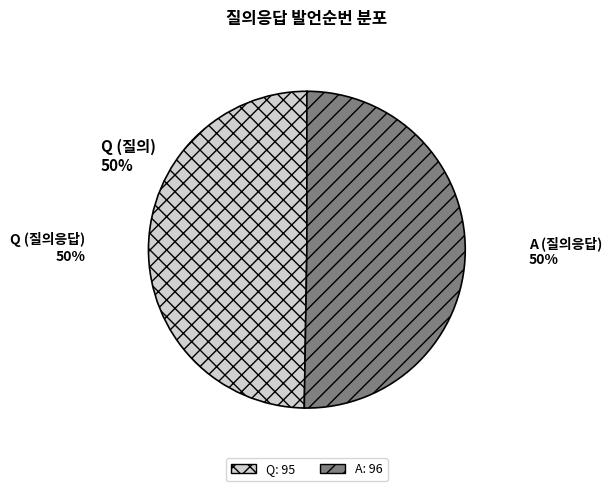

Is the sum of A and Q greater than half?

Yes